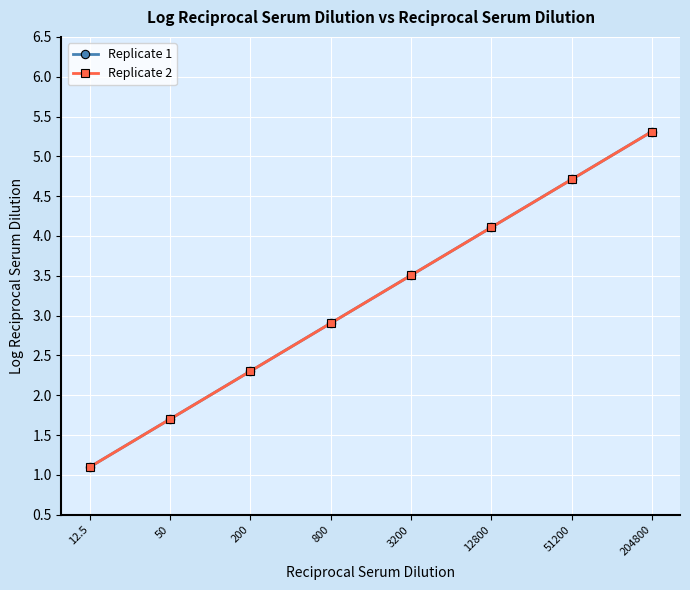

Is the value of Replicate 2 at 200 greater than the value of Replicate 1 at 200?

No